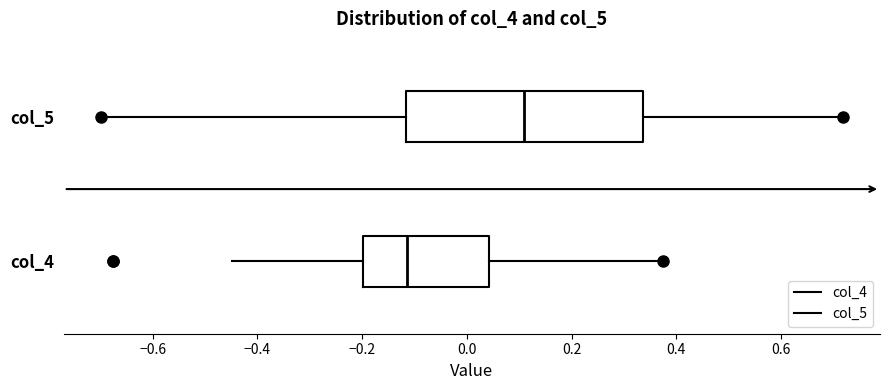

Where is the left edge of the box for col_5 on the x-axis? The values are not printed on the chart, so give them approximately, as read against the axis.

-0.12